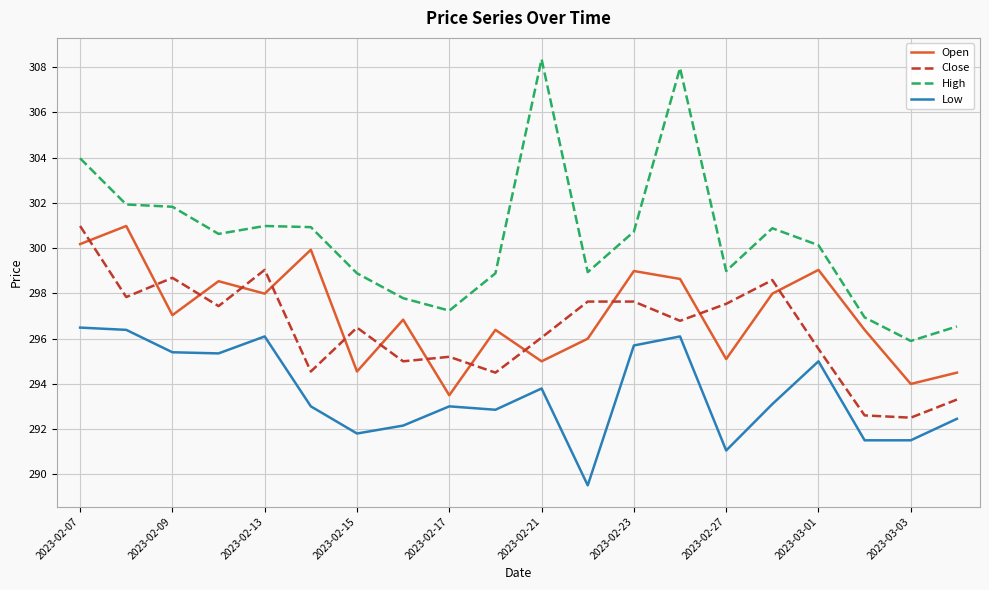

True or false: Low and High cross at least once.

False